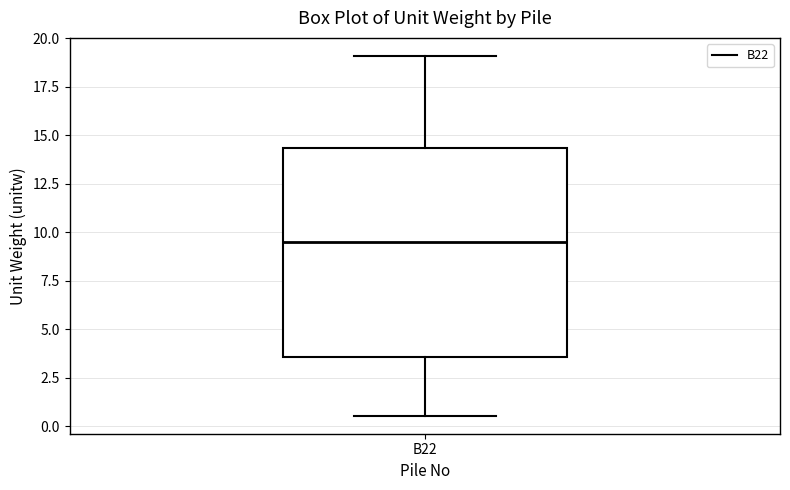

Transcribe this box plot: give where the median line is, the range the box spans, and where the two whiskers end, as read against the y-axis. The values are not printed on the chart, so give them approximately, as read against the axis.

median 9.5, box 3.5 to 14.5, whiskers 0.5 to 19.0